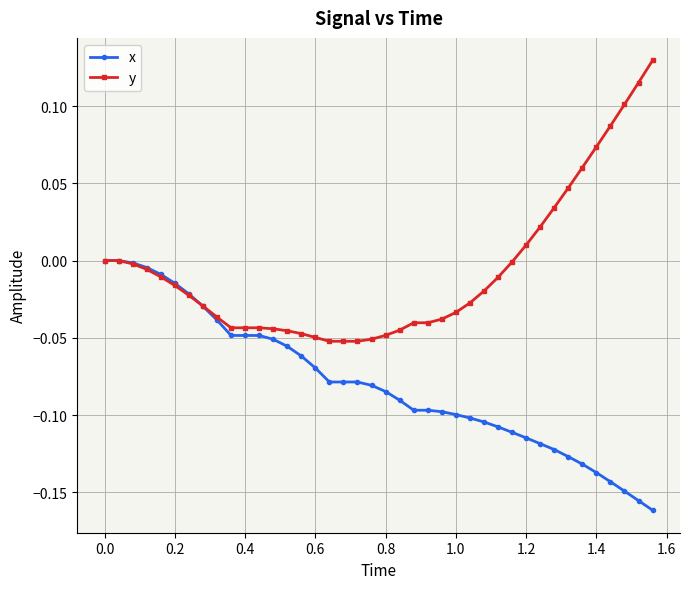

Which series has the largest total across all categories?

y